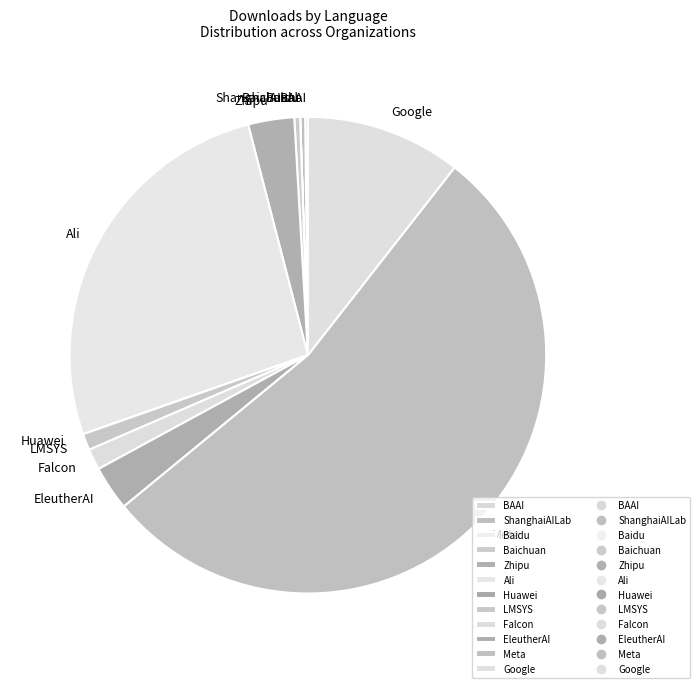

Between Google and Falcon, which is larger?

Google